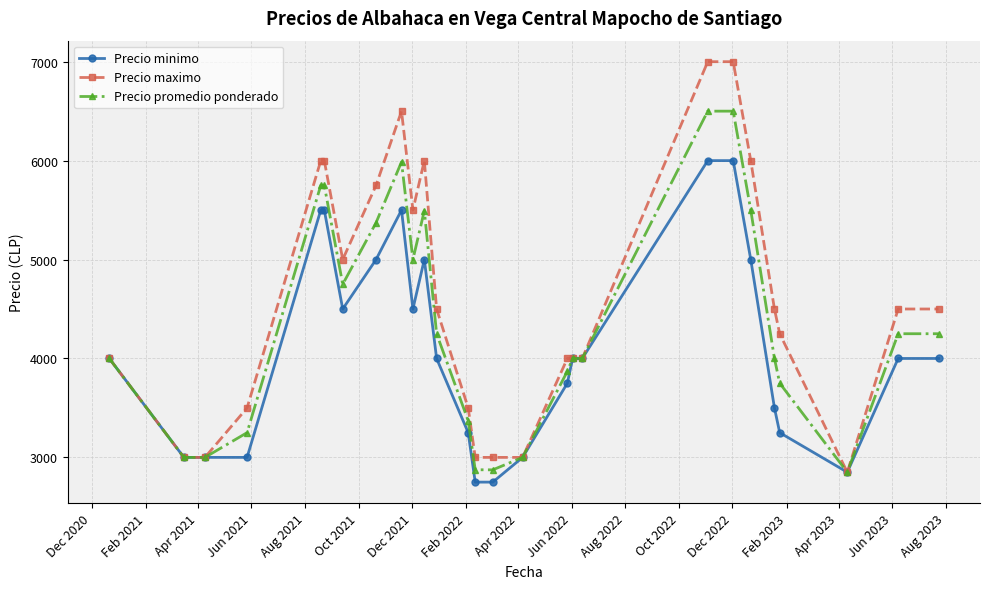

What is the value of the Precio minimo point at the 1st from the left?

4000.0